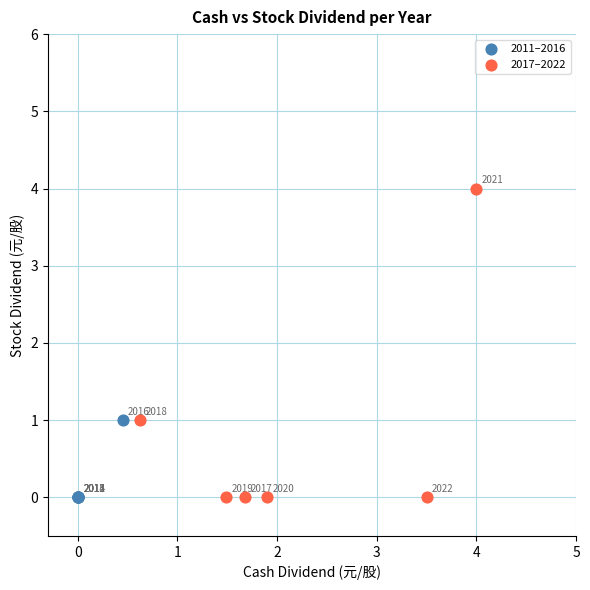

Which series has the widest spread of Y values?

2017–2022